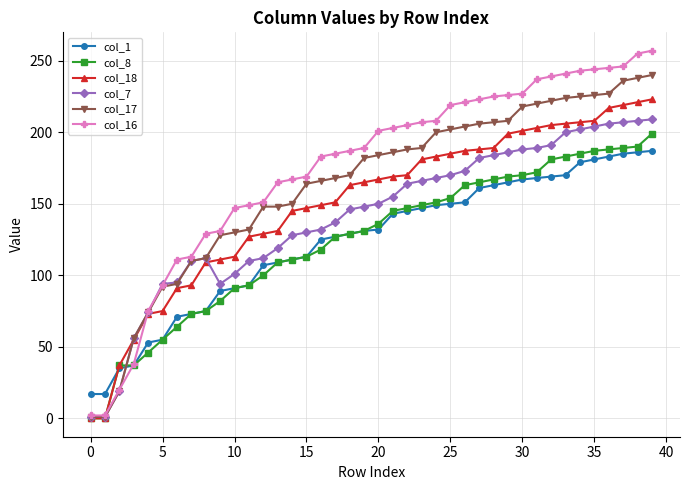

What is the value of the col_7 point at the 16th from the left?

130